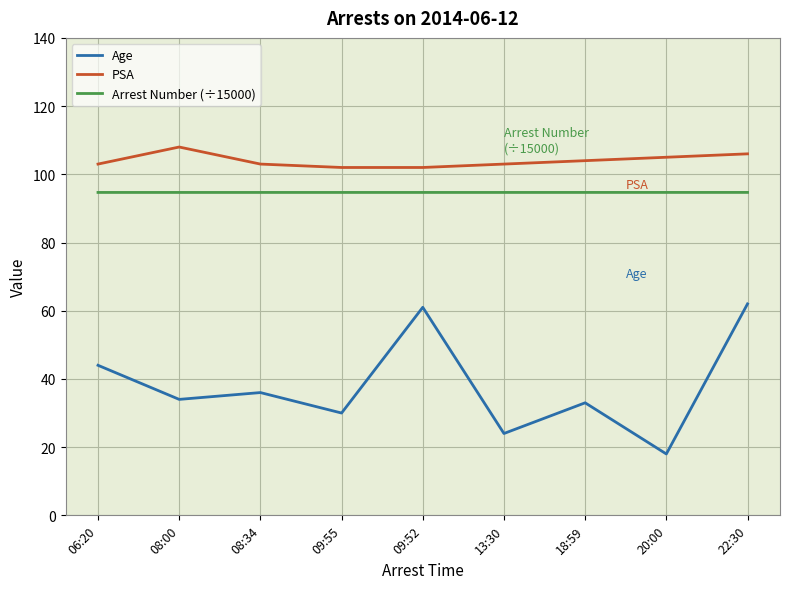

What is the minimum value for PSA?

102.0